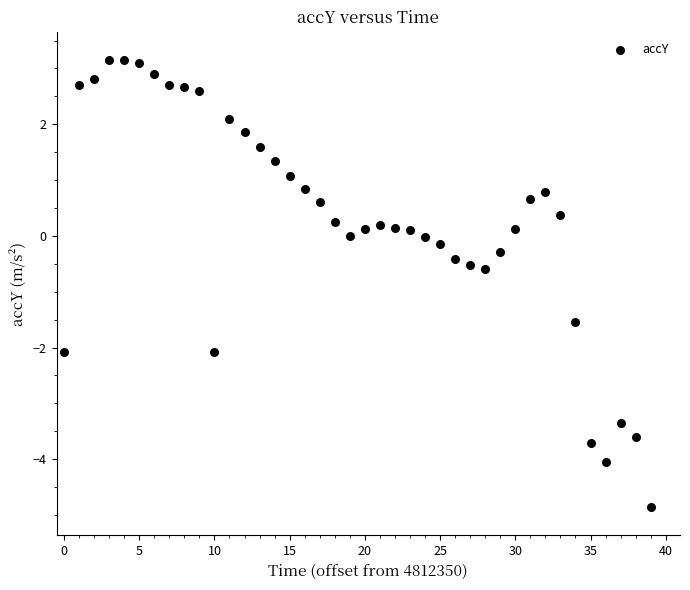

What is the range of Y values (max minus min)?

8.0